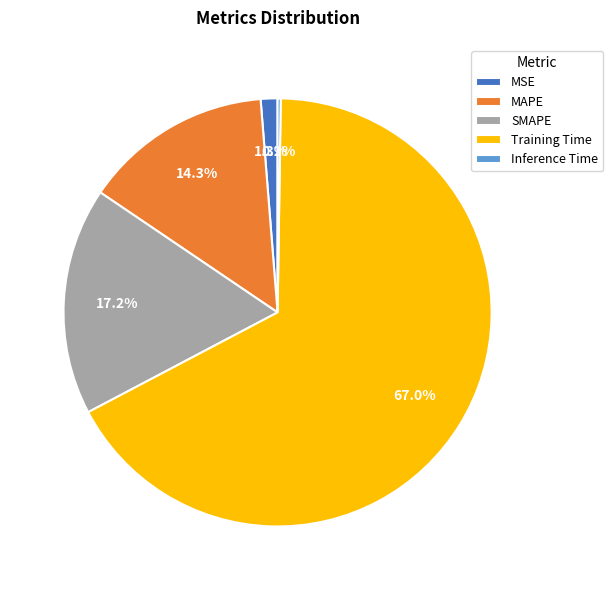

Which has a higher value, SMAPE or MSE?

SMAPE